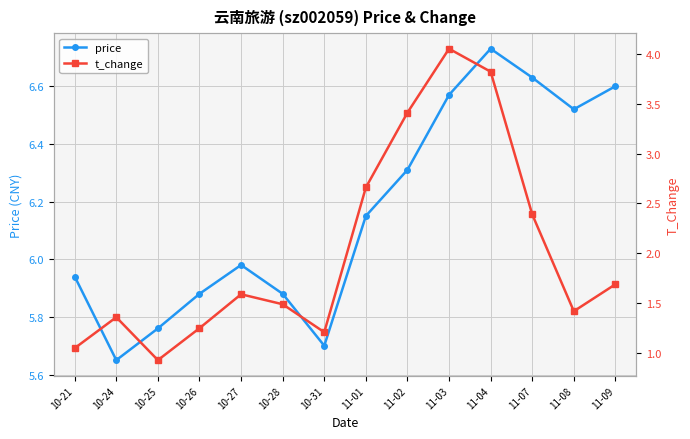

Rank the series by their average value, from lowest to highest.

t_change, price